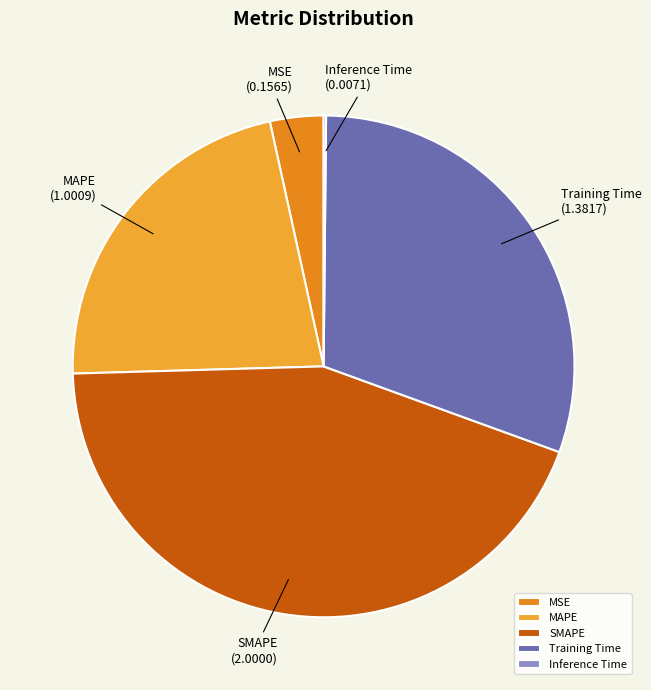

Approximately how many times larger is the value at MAPE compared to Training Time?

0.7